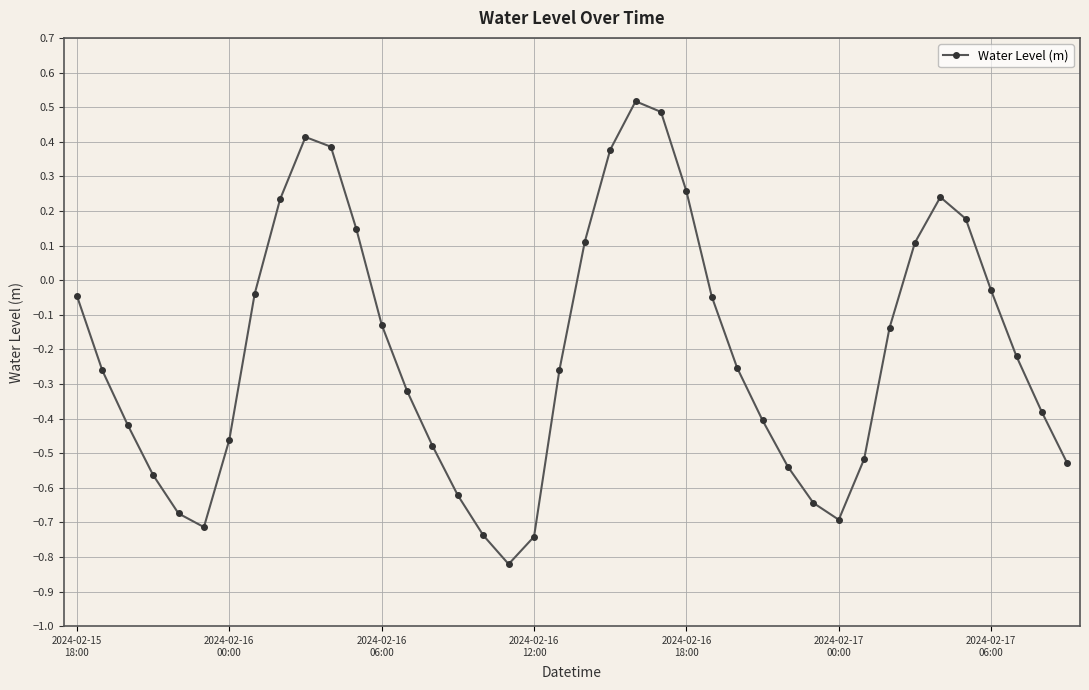

True or false: there are more than 1 points higher than both neighbors.

True